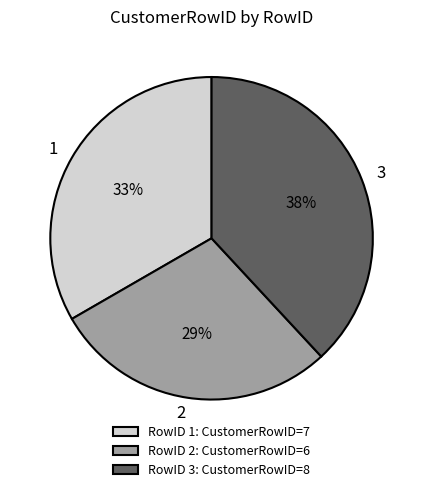

Which has a higher value, RowID 3: CustomerRowID=8 or RowID 2: CustomerRowID=6?

RowID 3: CustomerRowID=8